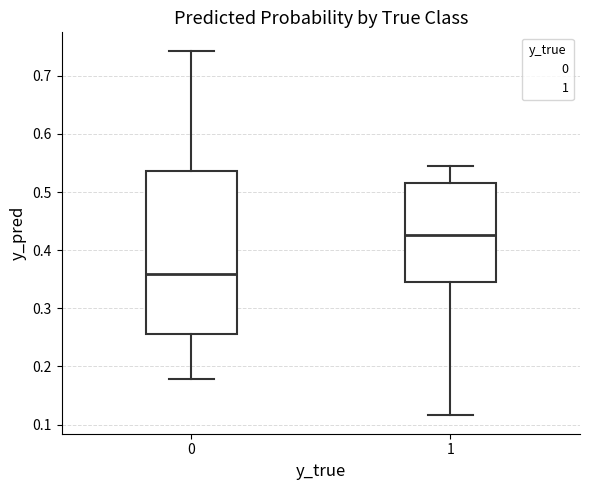

Reading left to right, transcribe this box plot: for each box, give where its median line is, the range the box spans, and where its two whiskers end, as read against the y-axis. The values are not printed on the chart, so give them approximately, as read against the axis.

0: median 0.36, box 0.26 to 0.54, whiskers 0.18 to 0.74
1: median 0.43, box 0.35 to 0.52, whiskers 0.12 to 0.54